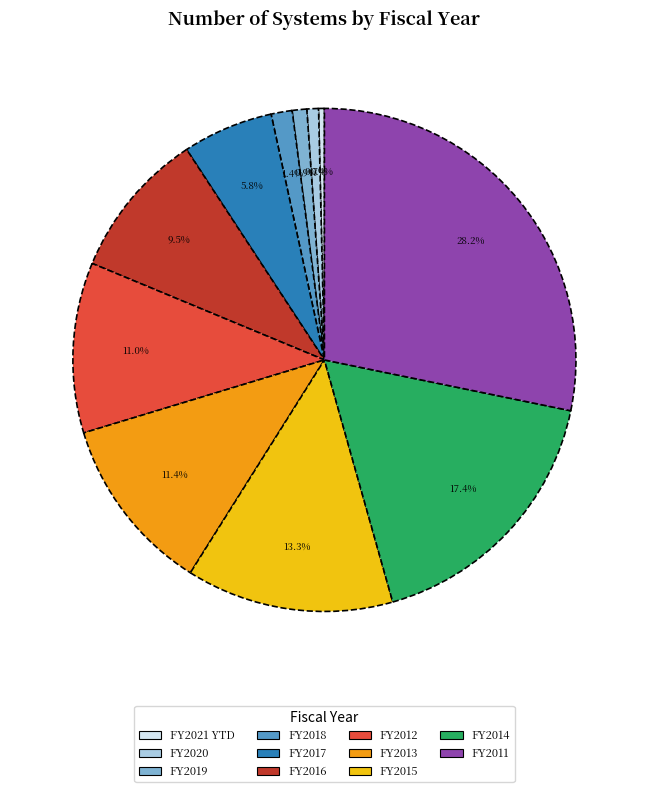

How much of the chart is everything except FY2013?

88.6%